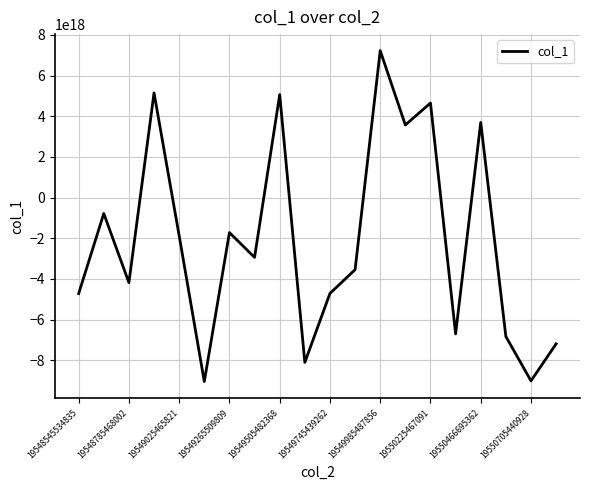

Is it true that the value at 19549985487856 is 7221224027308075008?

True